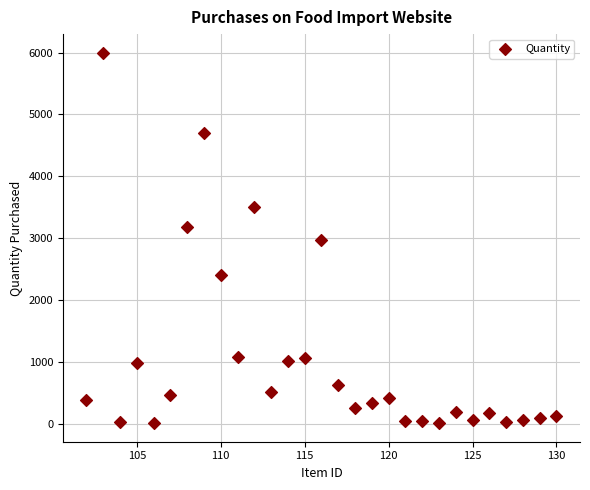

What is the range of X values (max minus min)?

28